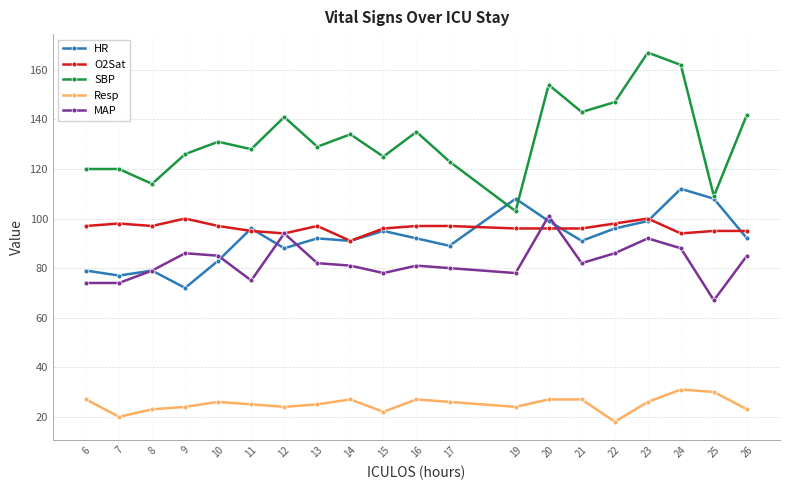

At which category does SBP reach its first local valley?

8